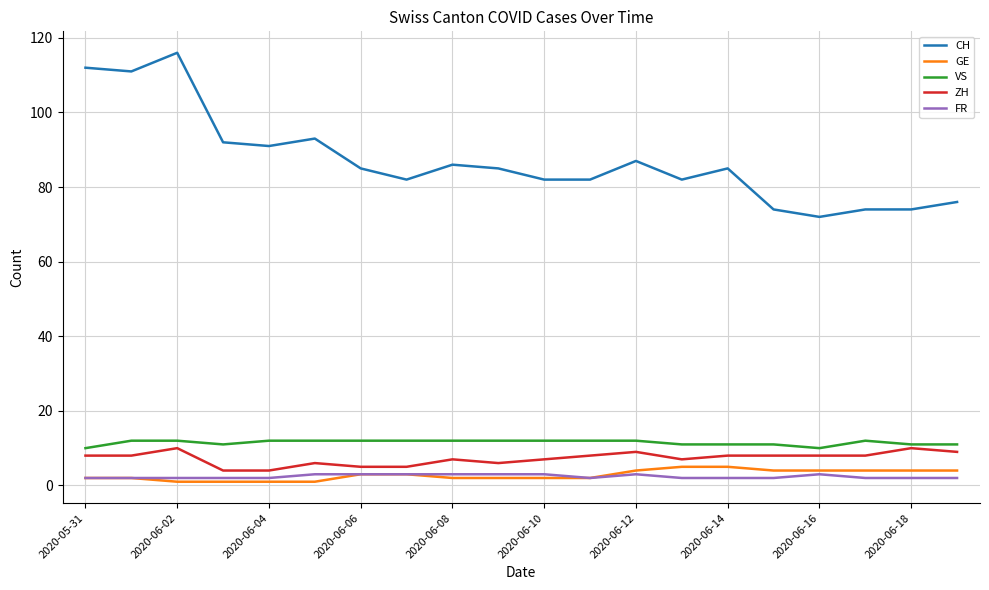

Which series has the largest range (max minus min)?

CH